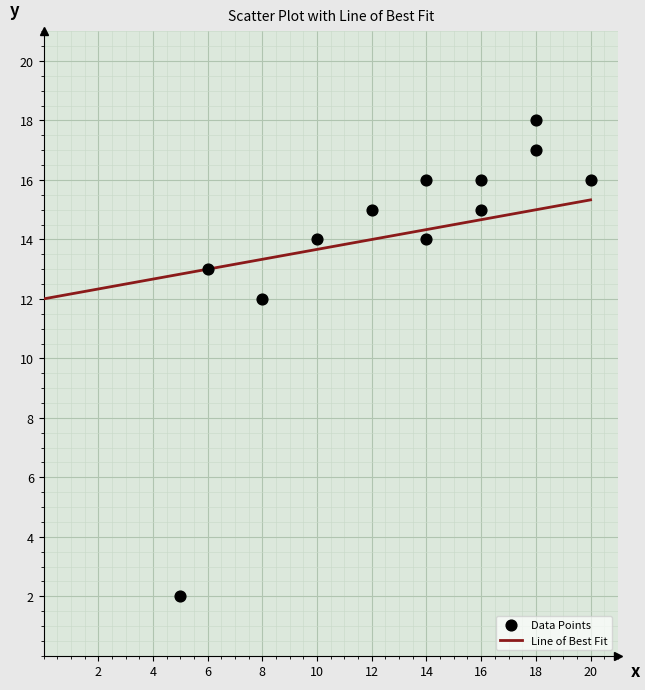

What is the average Y value?

14